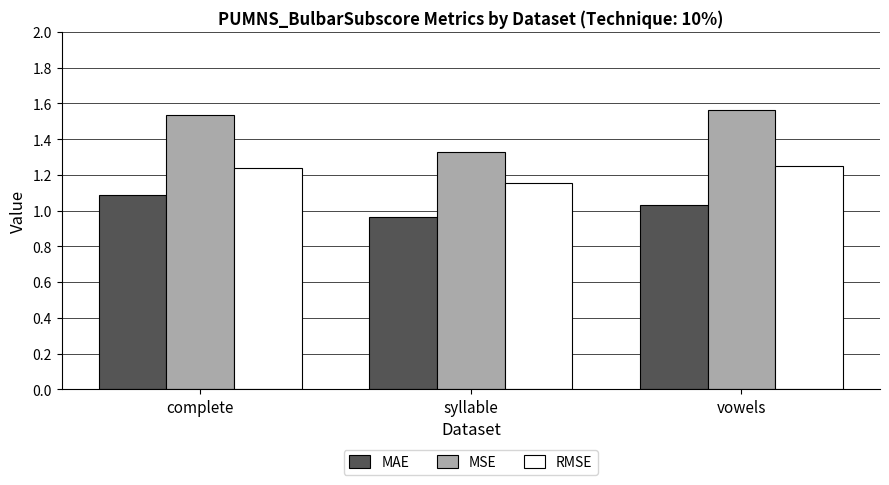

The RMSE series shows 2.0 at syllable. True or false?

False